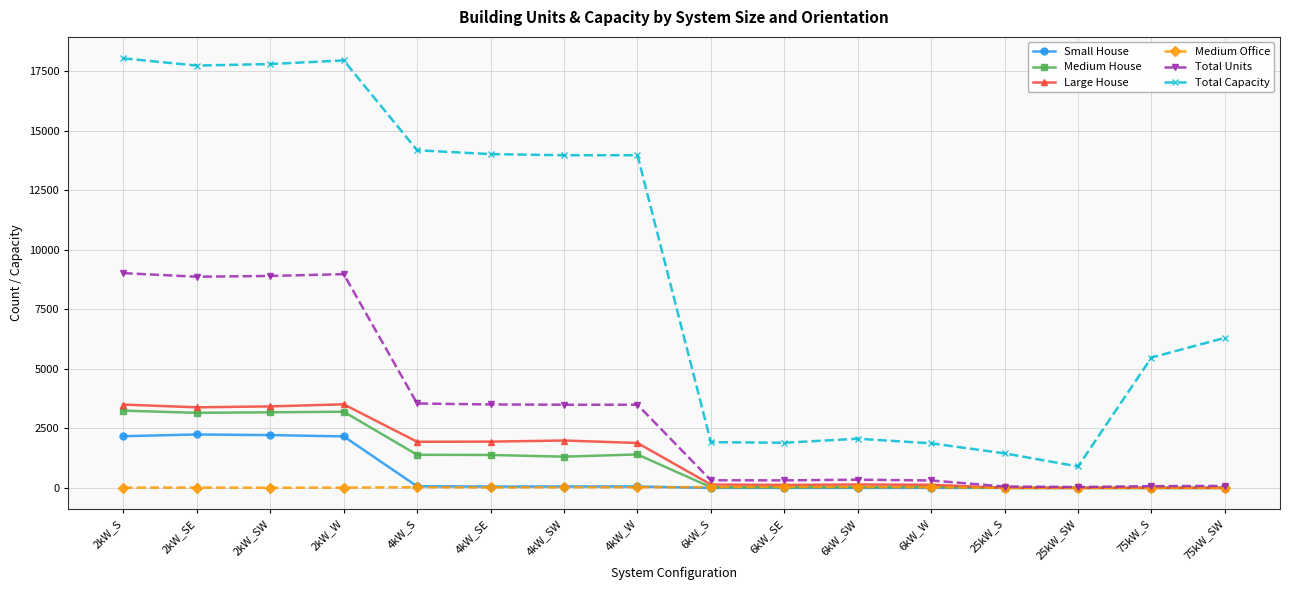

True or false: Total Units has more than 0 interior local peaks.

True